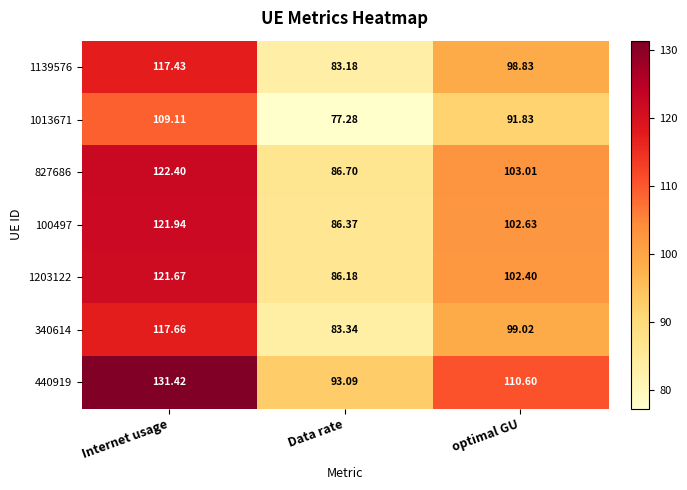

List the labels in order of 1013671 value, smallest first.

Data rate, optimal GU, Internet usage